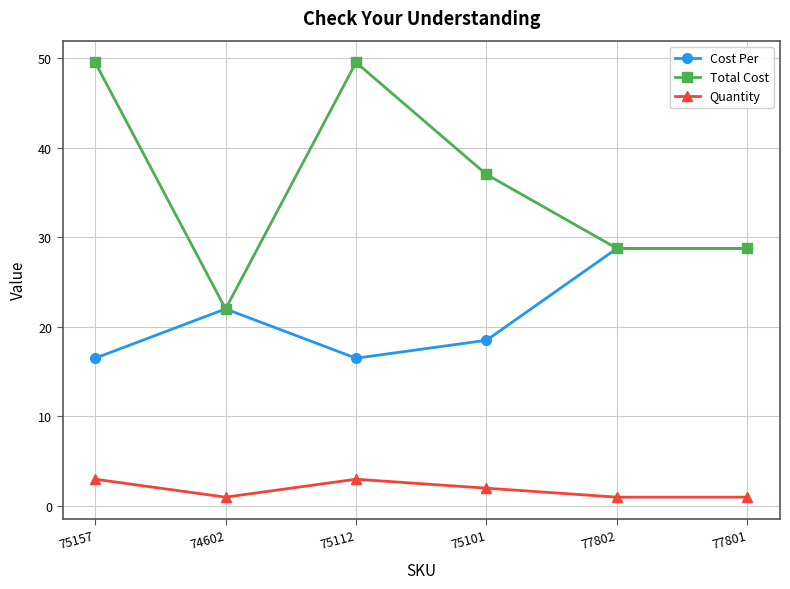

Is it true that Cost Per equals 18.5 at 75101?

True